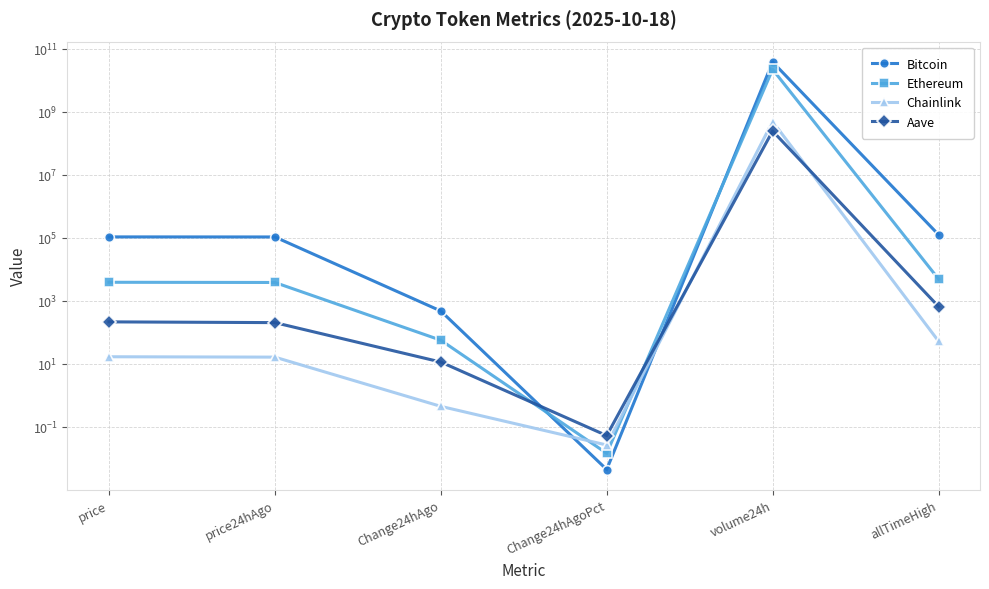

True or false: Bitcoin has a value of 9587658242.3 at volume24h.

False